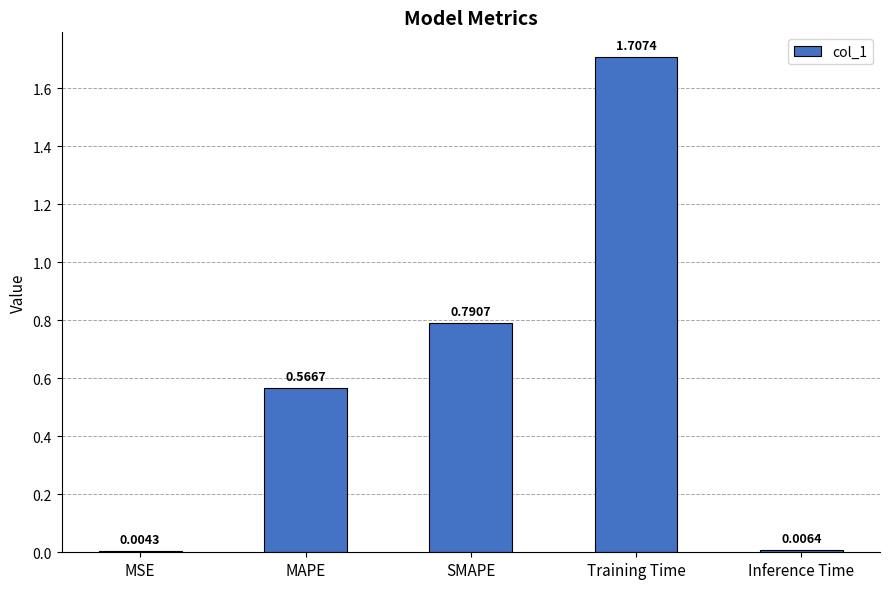

Which label corresponds to the largest value in the chart?

Training Time